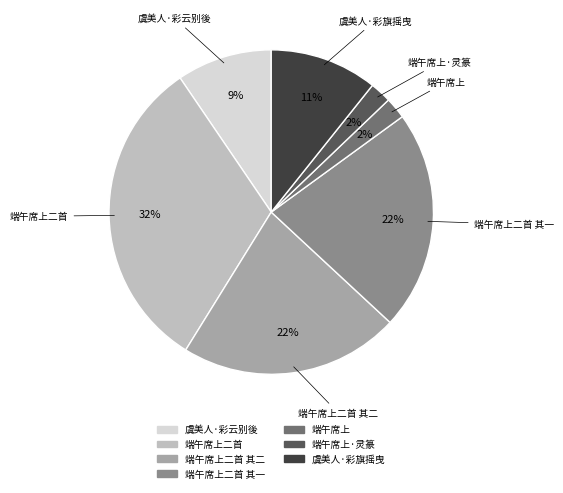

Is there any slice that represents more than half of the pie?

No